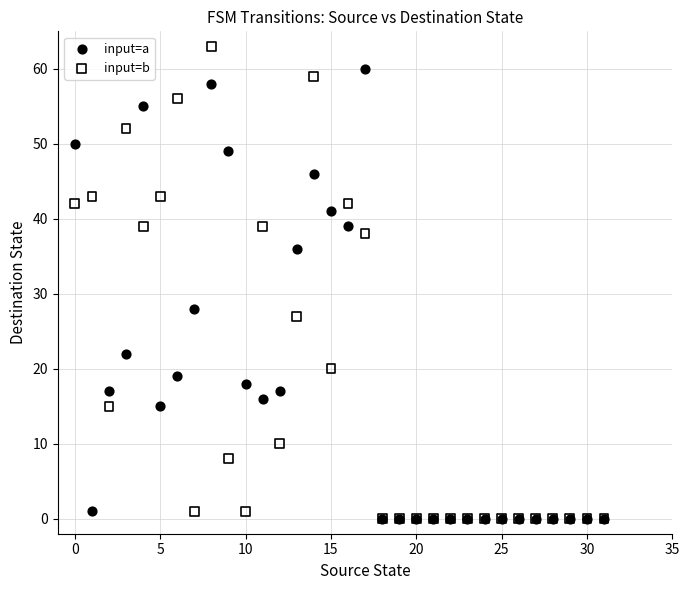

In the input=a series, what Y value is closest to 30?

28